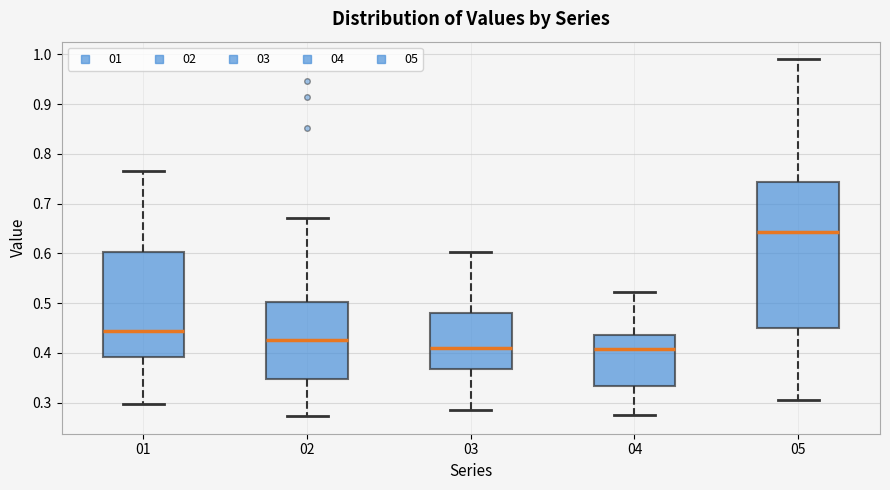

Which box is the tallest, from its lower edge to its upper edge?

05